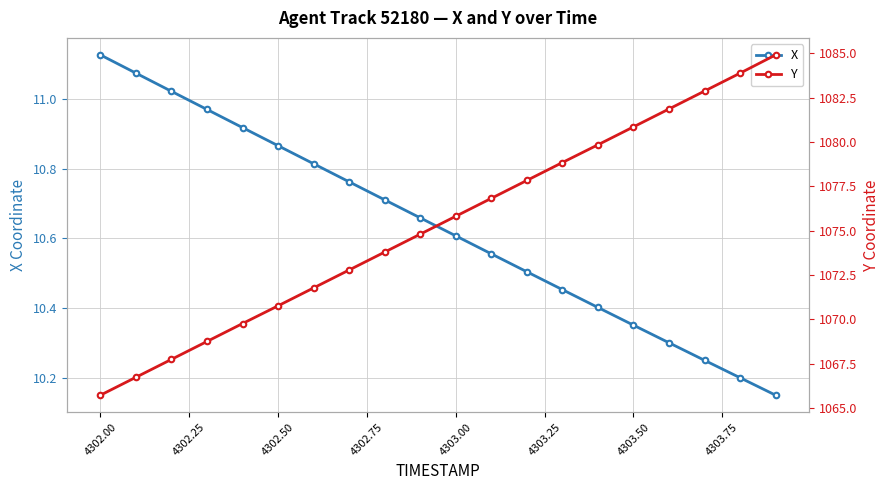

True or false: Y and X intersect in this chart.

False